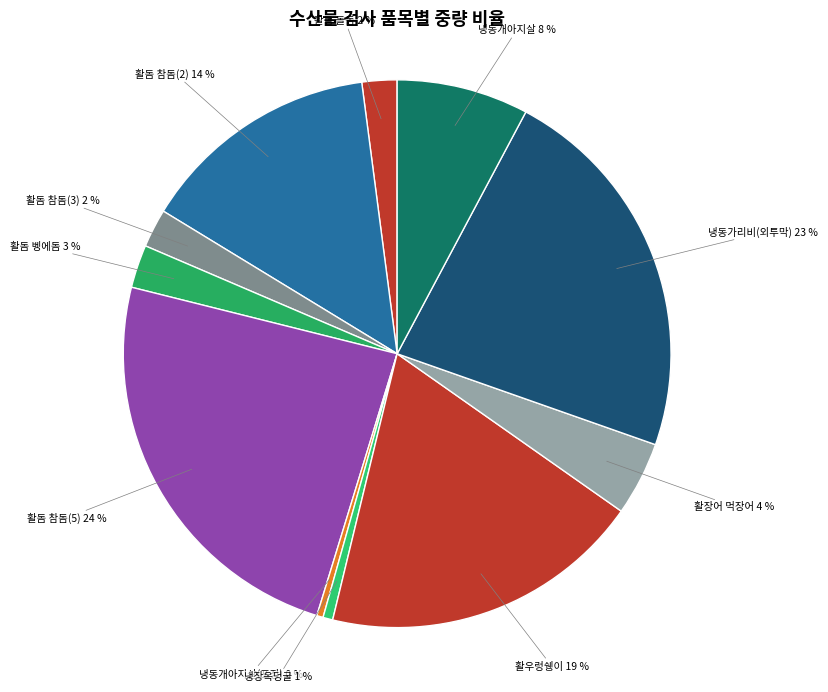

Which slice is the largest?

활돔 참돔(5)